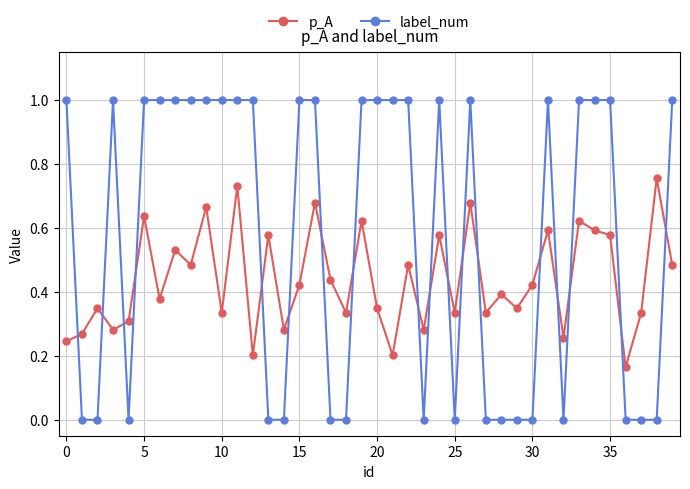

True or false: p_A has more than 1 points higher than both neighbors.

True